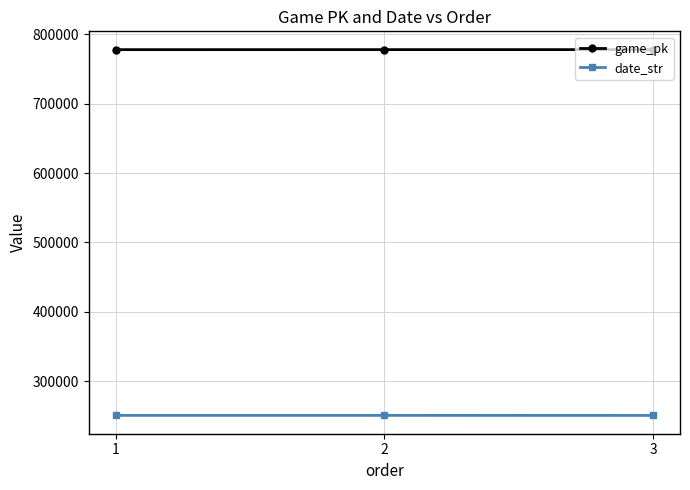

What is the smallest value displayed?

250430